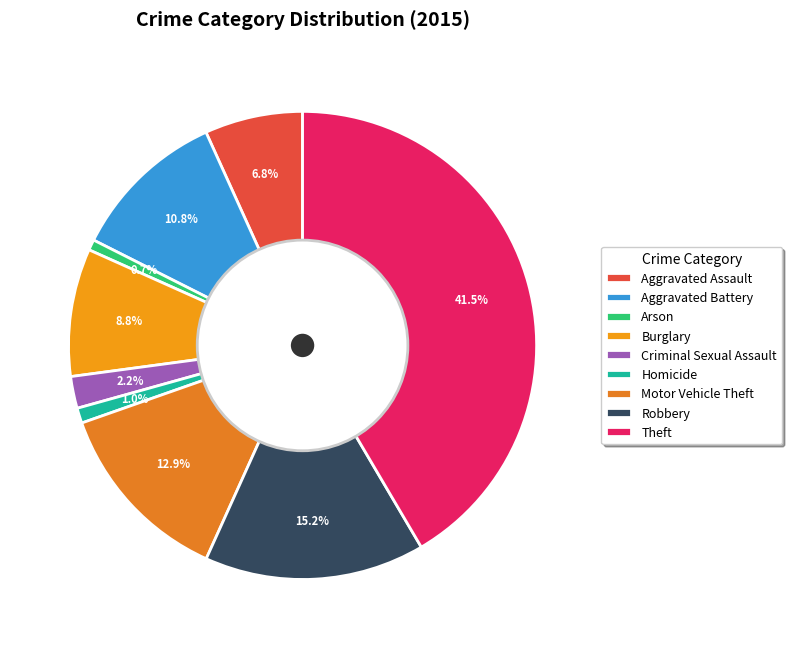

Is it true that Robbery is 15% of the pie?

True